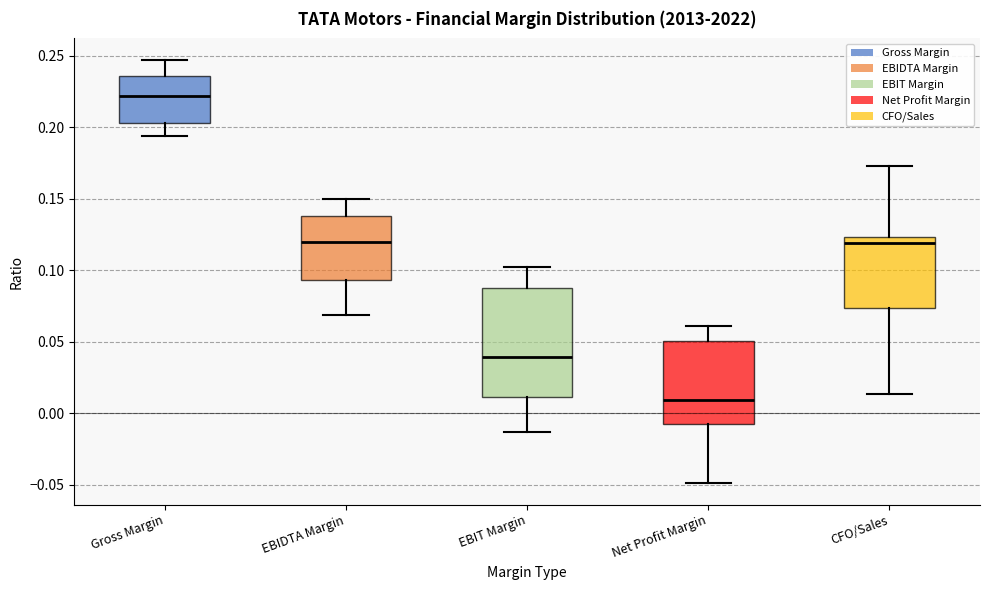

Which box has the highest median line?

Gross Margin